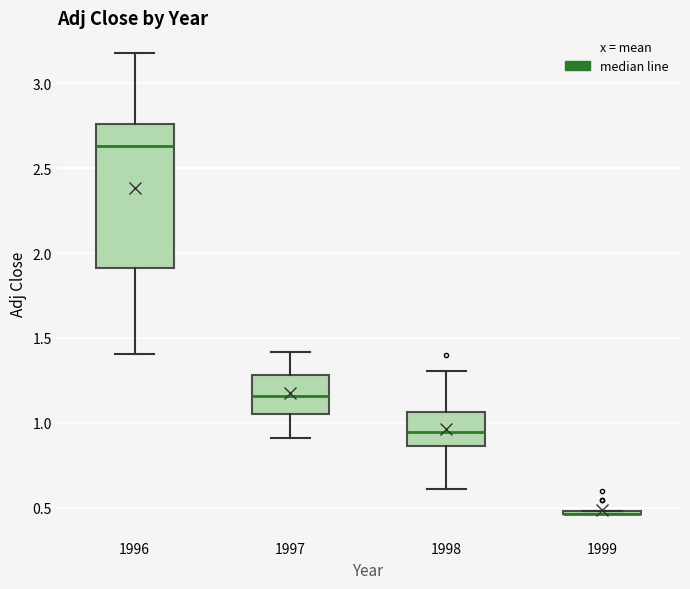

Comparing the boxes themselves (not the whiskers), which one is the tallest?

1996